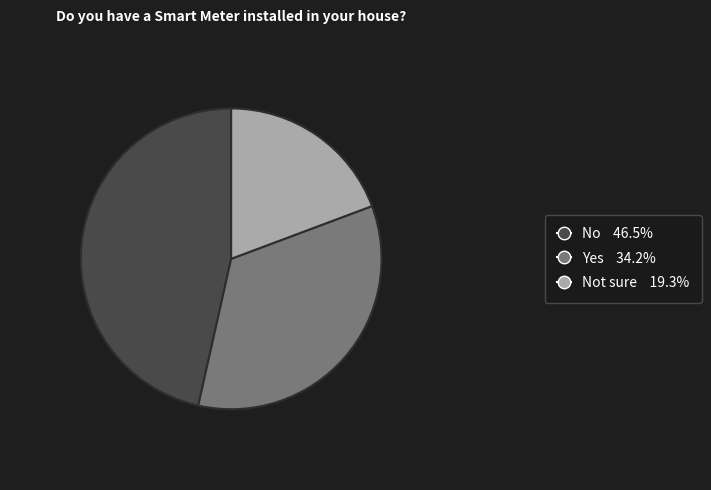

Does any single category account for the majority?

No